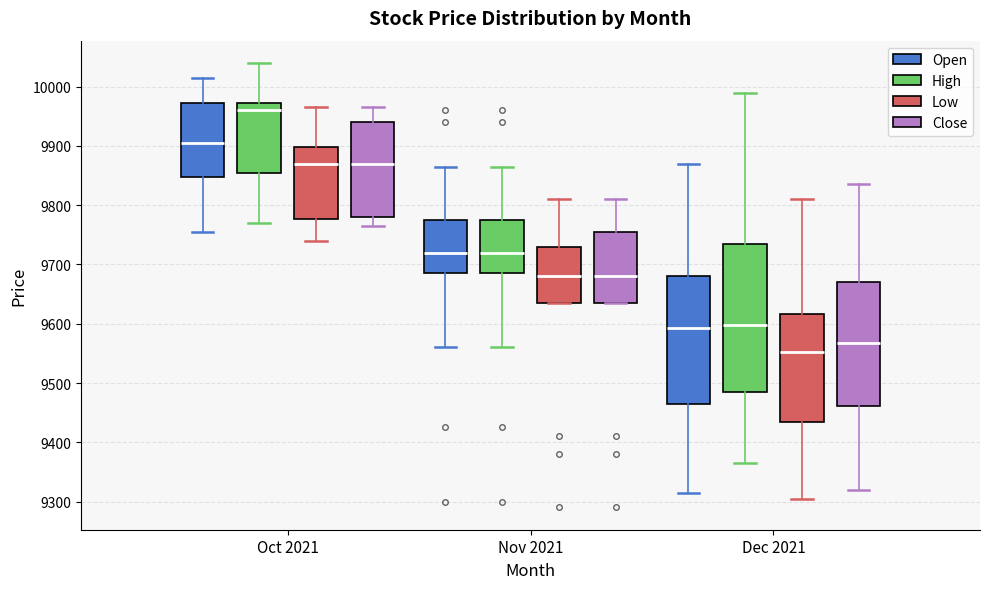

Where does the lower whisker of the box for Nov 2021 (High) end on the y-axis? The values are not printed on the chart, so give them approximately, as read against the axis.

9560